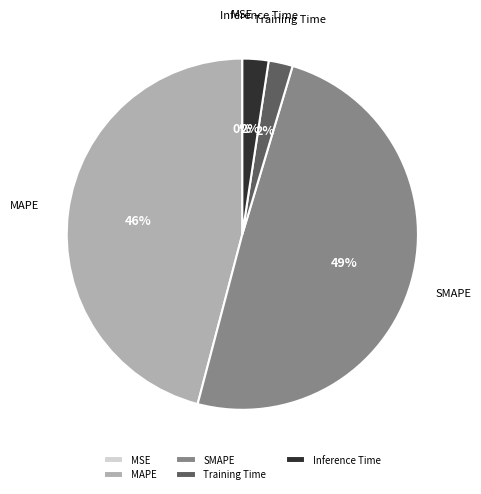

Is the sum of SMAPE and Inference Time greater than half?

Yes